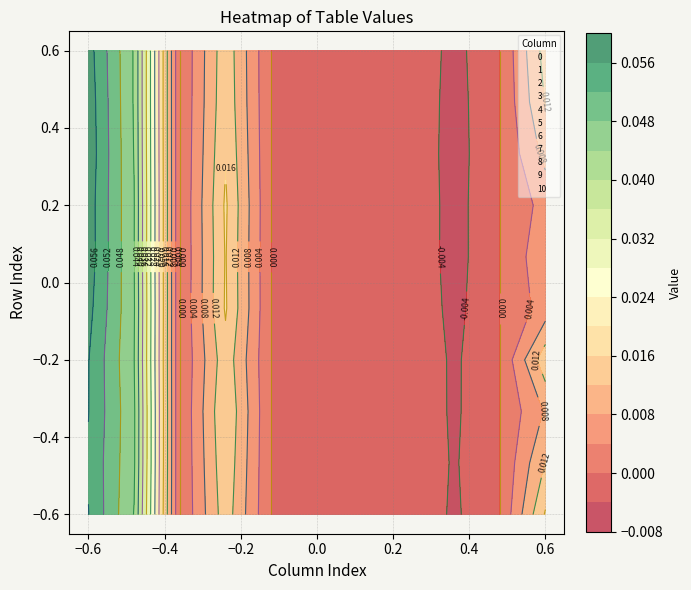

Reading left to right, extract all data points from this chart.

0: 0.1	0.1	0.1	0.1	0.1	0.1	0.1	0.1	0.1	0.1
1: 0.0	0.0	0.0	0.0	0.0	0.0	0.0	0.0	0.0	0.0
2: 0.0	0.0	0.0	0.0	0.0	0.0	0.0	0.0	0.0	0.0
3: 0.0	0.0	0.0	0.0	0.0	0.0	0.0	0.0	0.0	0.0
4: 0.0	0.0	0.0	0.0	0.0	0.0	0.0	0.0	0.0	0.0
5: 0.0	0.0	0.0	0.0	0.0	0.0	0.0	0.0	0.0	0.0
6: 0.0	0.0	0.0	0.0	0.0	0.0	0.0	0.0	0.0	0.0
7: 0.0	0.0	0.0	0.0	0.0	0.0	0.0	0.0	0.0	0.0
8: -0.0	-0.0	-0.0	-0.0	-0.0	-0.0	-0.0	-0.0	-0.0	-0.0
9: 0.0	0.0	0.0	0.0	0.0	0.0	0.0	0.0	0.0	0.0
10: 0.0	0.0	0.0	0.0	0.0	0.0	0.0	0.0	0.0	0.0